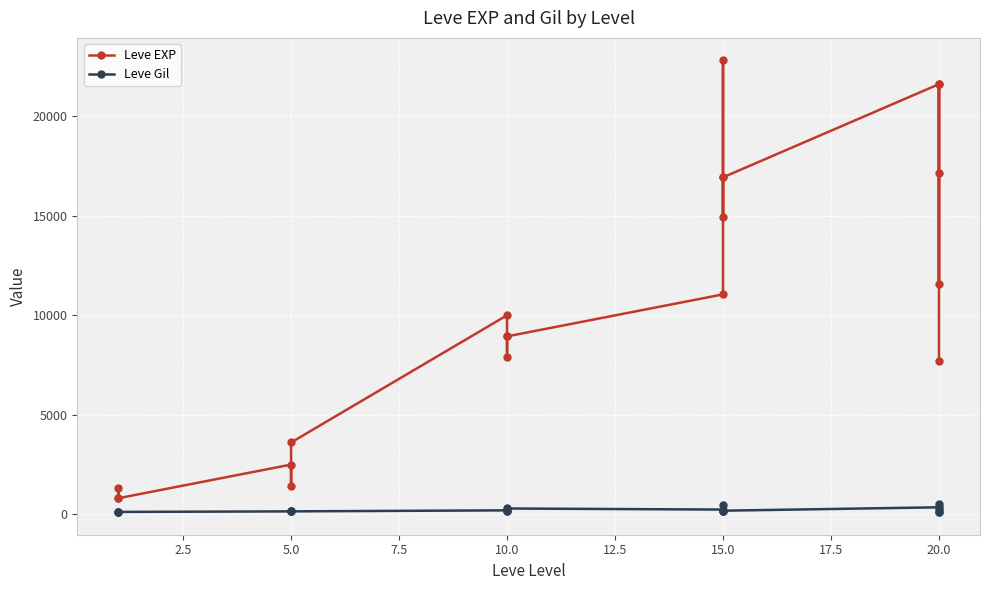

At which category does Leve EXP reach its first local valley?

5.0